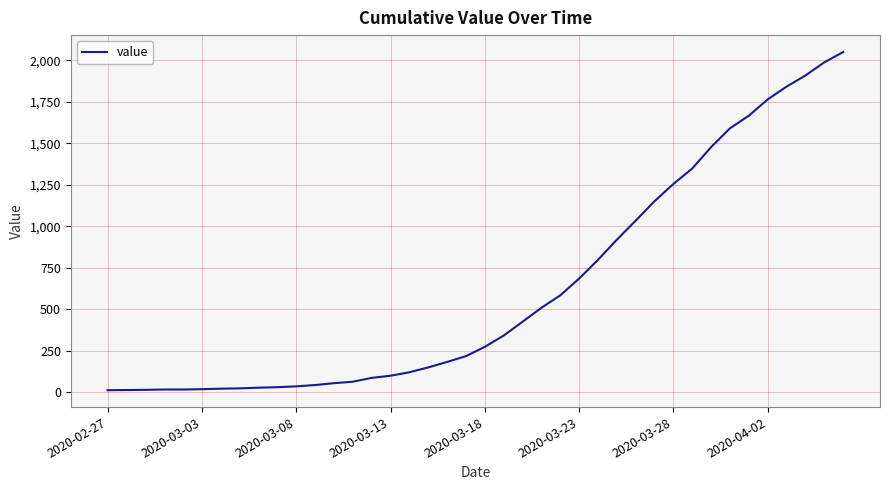

What is the difference between the maximum and minimum values?

2036